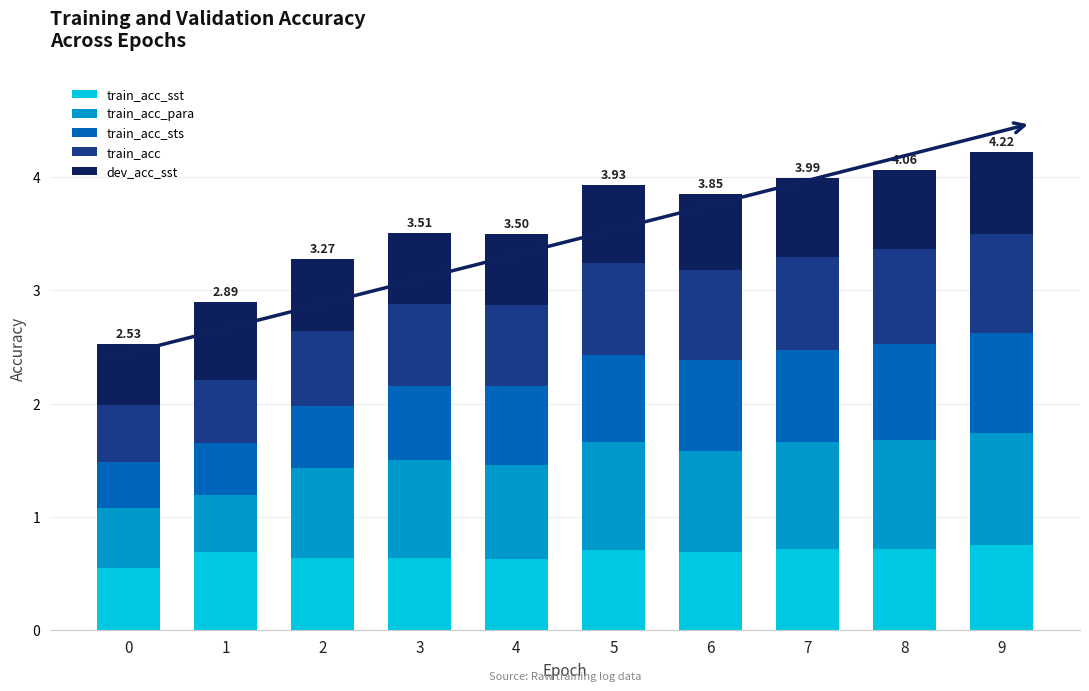

What is the total value across all series at 7?

4.0